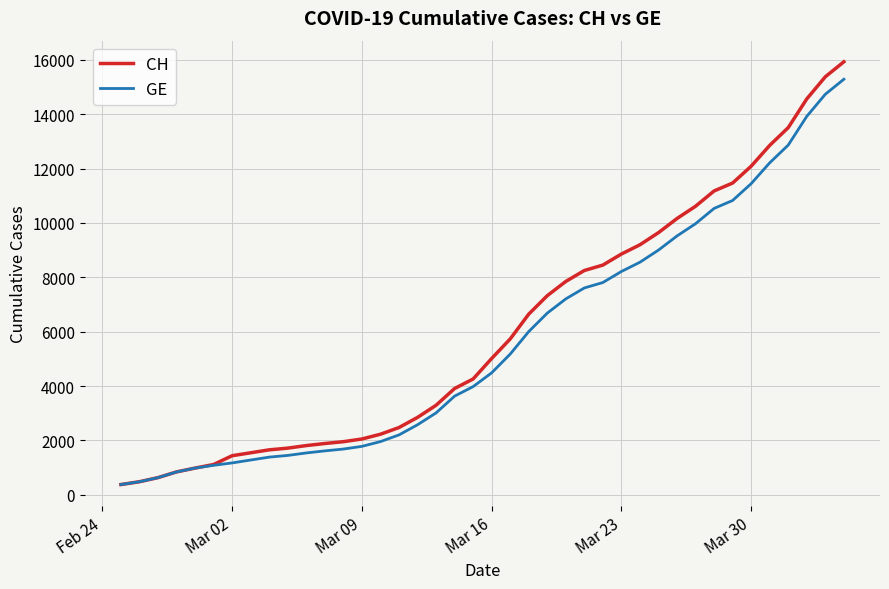

What is the maximum value shown in the chart?

15926